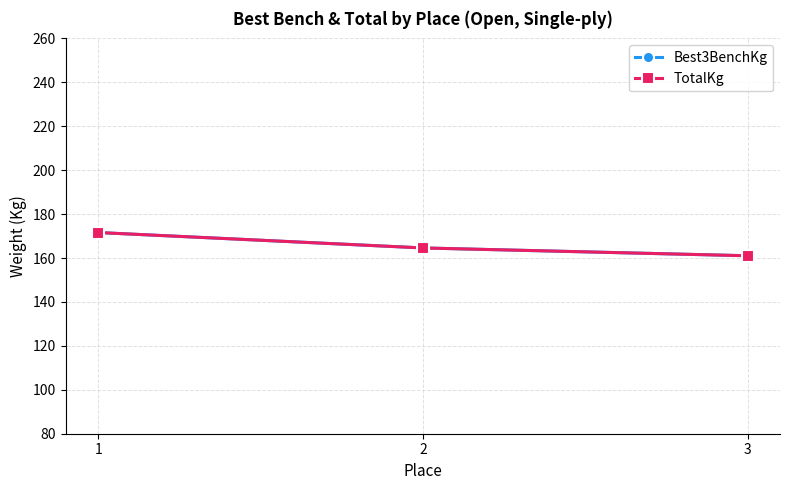

Where is TotalKg nearest to the value 166?

2